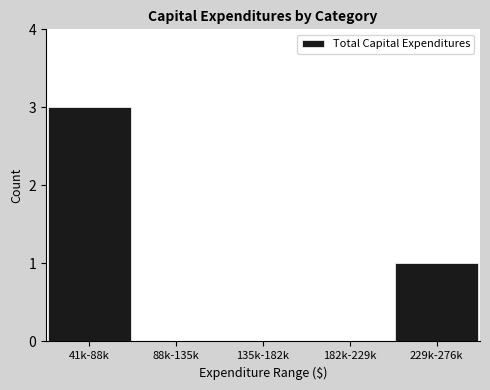

Reading left to right, extract all data points from this chart.

41k-88k=3	88k-135k=0	135k-182k=0	182k-229k=0	229k-276k=1